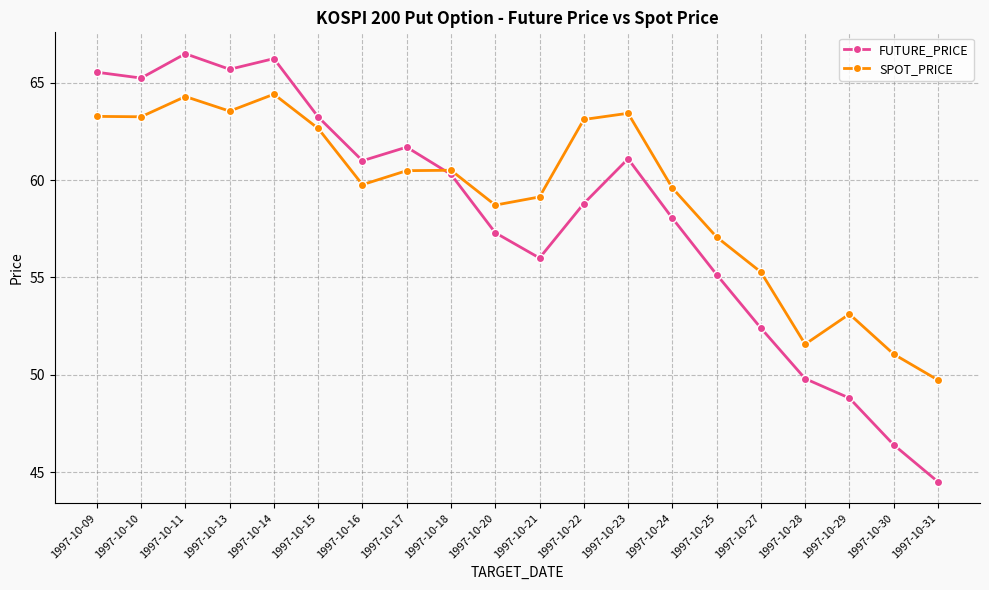

What is the minimum value for SPOT_PRICE?

49.7